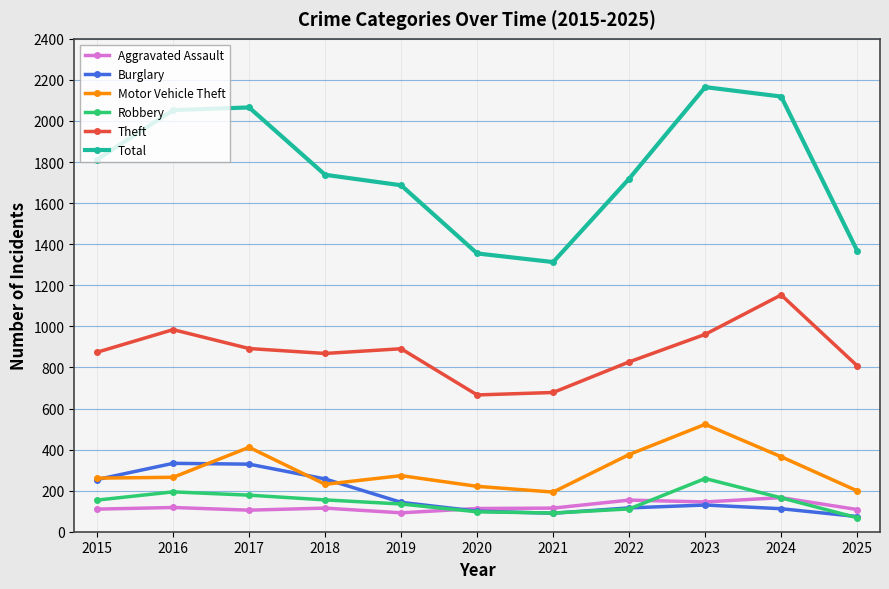

What is the sum of the Theft values at 2023 and 2017?

1853